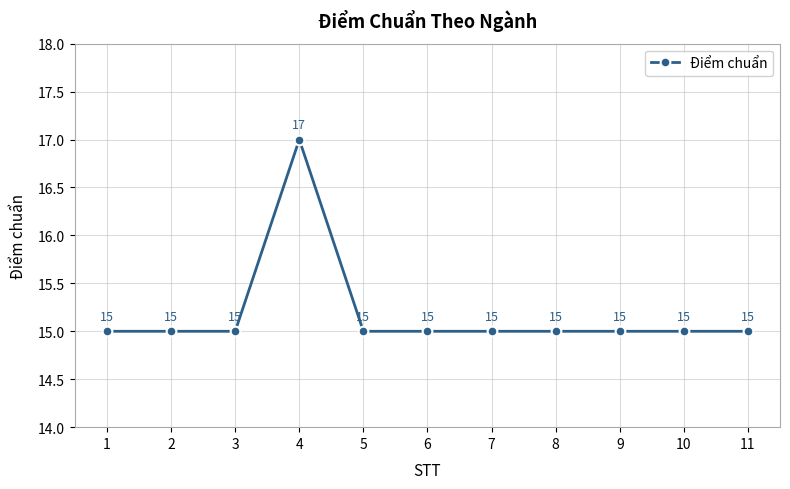

Reading right to left, transcribe all the data shown in this chart.

11=15	10=15	9=15	8=15	7=15	6=15	5=15	4=17	3=15	2=15	1=15